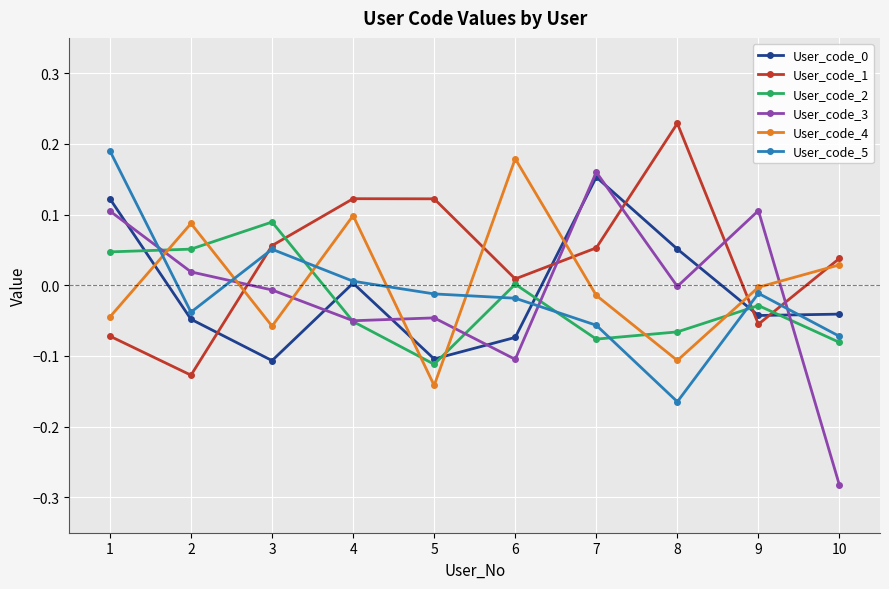

True or false: User_code_0 has more than 2 interior local peaks.

False